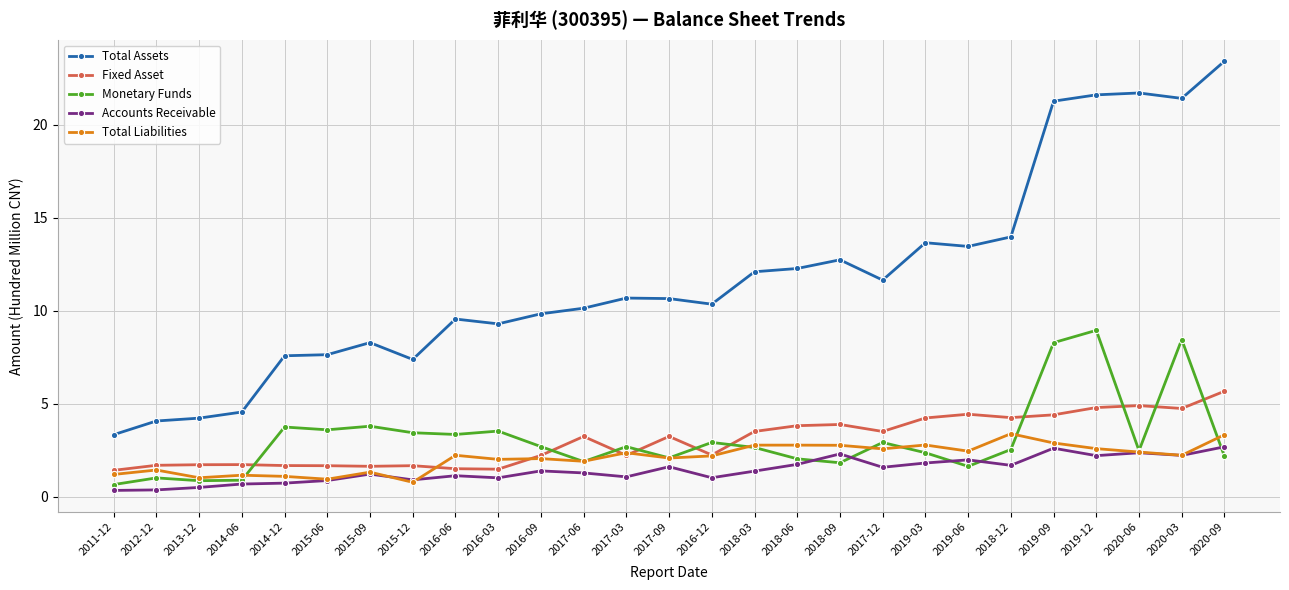

Is the value of Total Assets at 2019-03 greater than the value of Accounts Receivable at 2015-09?

Yes